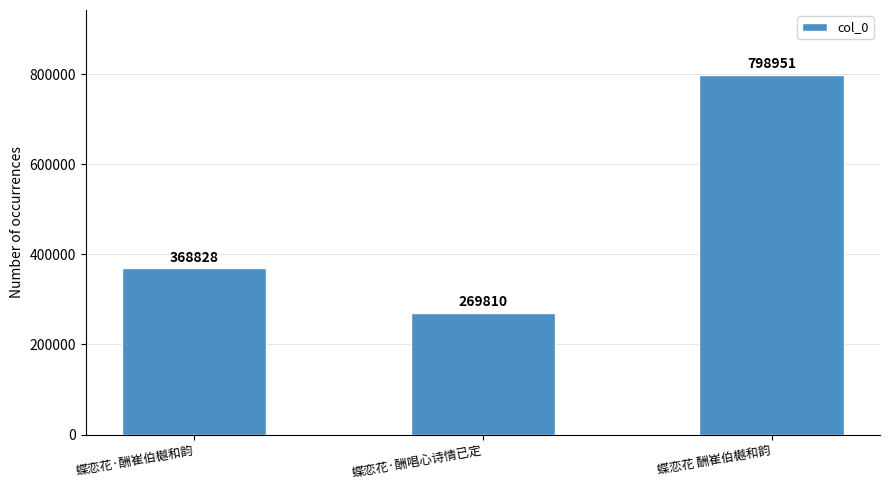

At which category does the chart reach its peak across all series?

蝶恋花 酬崔伯樾和韵